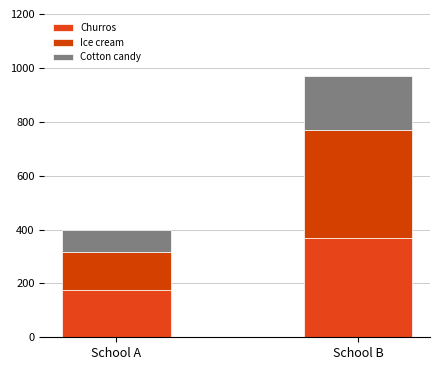

At how many categories does at least one series exceed 256?

1